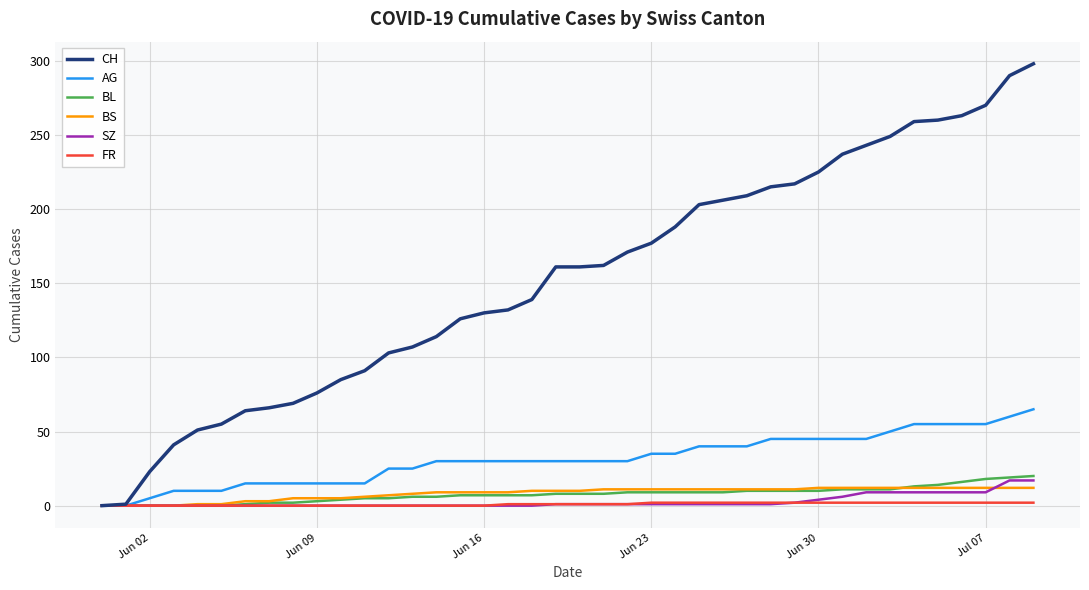

Which series has the largest total across all categories?

CH